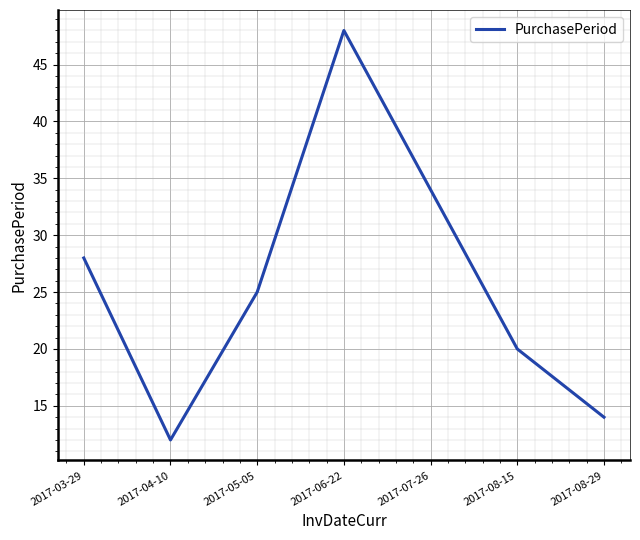

Reading left to right, list all the values displayed in this chart.

2017-03-29=28	2017-04-10=12	2017-05-05=25	2017-06-22=48	2017-07-26=34	2017-08-15=20	2017-08-29=14